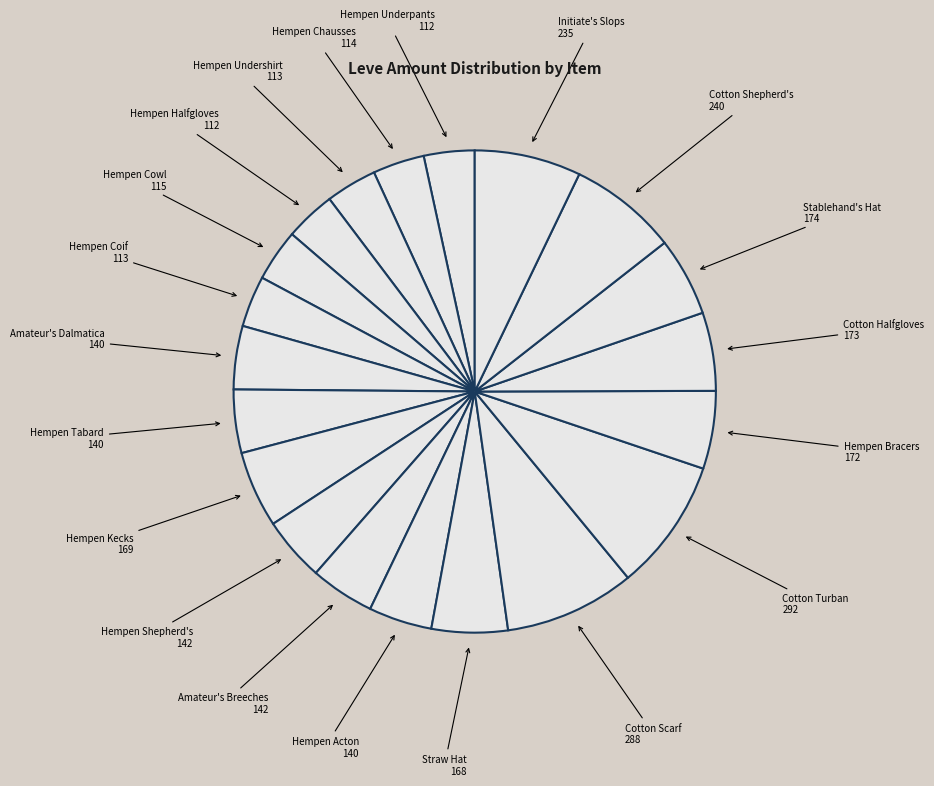

Count the number of slices in the pie.

20